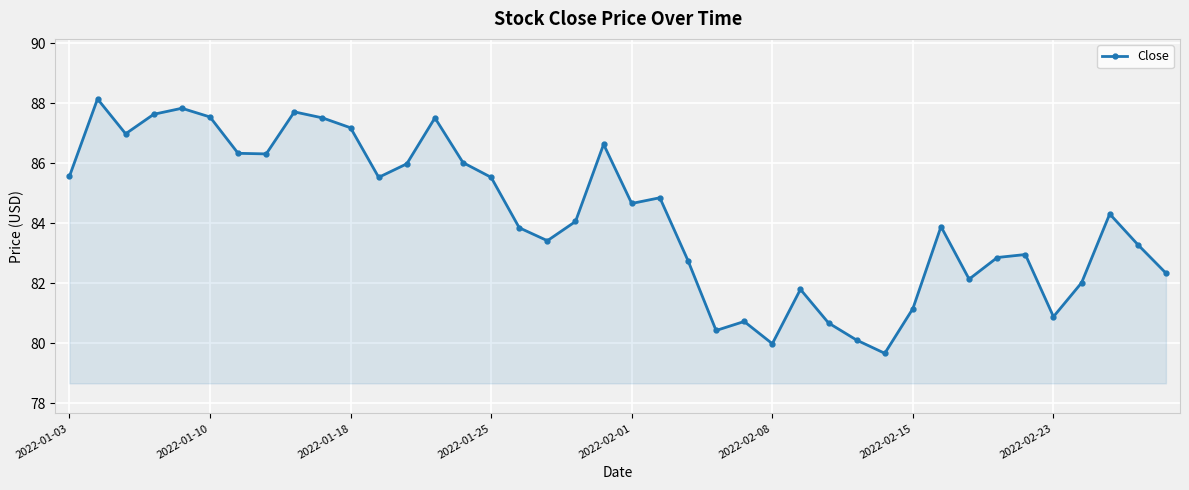

What is the difference between the maximum and minimum values?

8.5